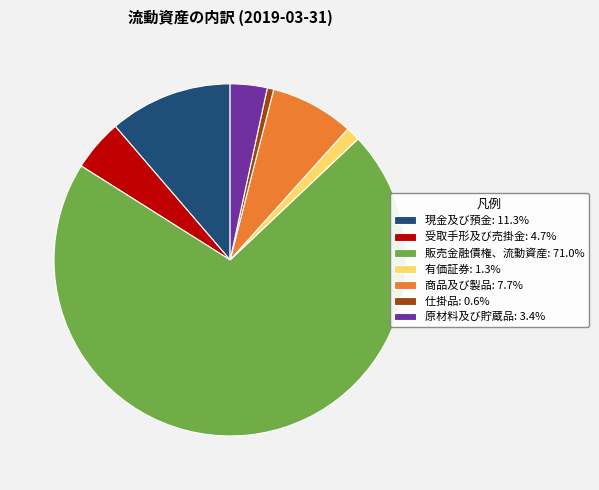

Approximately how many times larger is the value at 有価証券: 1.3% compared to 受取手形及び売掛金: 4.7%?

0.3